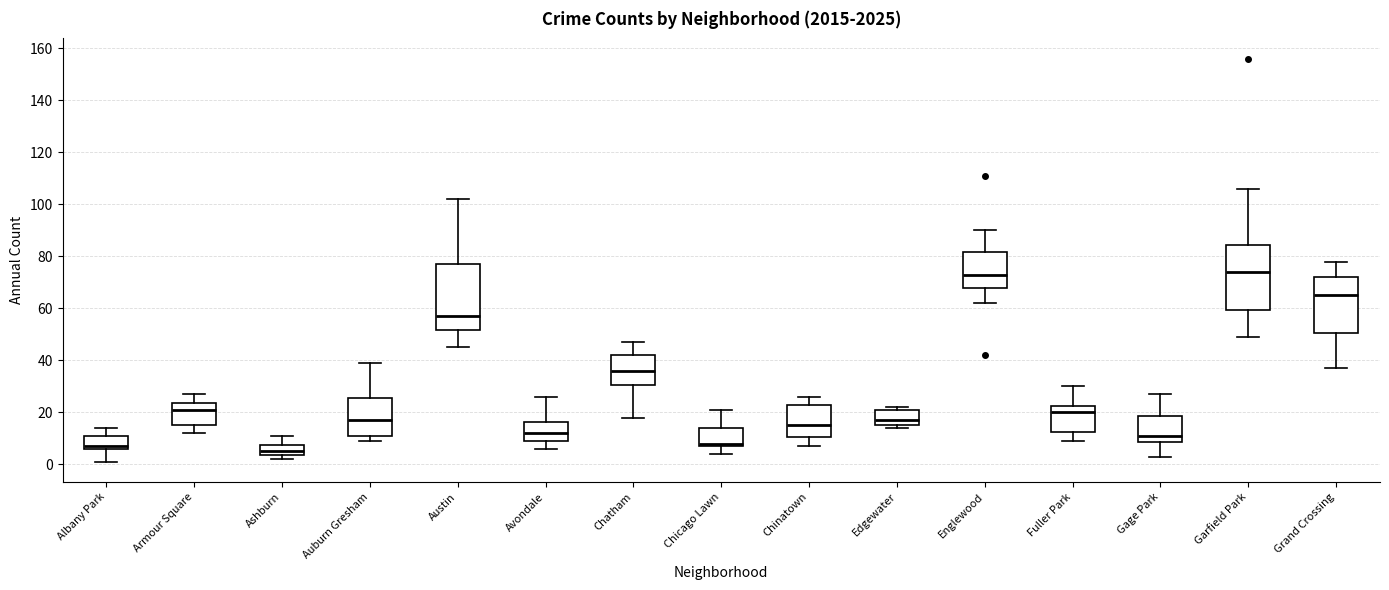

Reading left to right, transcribe this box plot: for each box, give where its median line is, the range the box spans, and where its two whiskers end, as read against the y-axis. The values are not printed on the chart, so give them approximately, as read against the axis.

Albany Park: median 8, box 6 to 12, whiskers 2 to 14
Armour Square: median 22, box 16 to 24, whiskers 12 to 28
Ashburn: median 6, box 4 to 8, whiskers 2 to 12
Auburn Gresham: median 18, box 12 to 26, whiskers 10 to 40
Austin: median 58, box 52 to 78, whiskers 46 to 102
Avondale: median 12, box 10 to 16, whiskers 6 to 26
Chatham: median 36, box 30 to 42, whiskers 18 to 48
Chicago Lawn: median 8 (just above the box's lower edge), box 8 to 14, whiskers 4 to 22
Chinatown: median 16, box 10 to 24, whiskers 8 to 26
Edgewater: median 18, box 16 to 22, whiskers 14 to 22 (just above the box's upper edge)
Englewood: median 74, box 68 to 82, whiskers 62 to 90
Fuller Park: median 20, box 12 to 22, whiskers 10 to 30
Gage Park: median 12, box 8 to 18, whiskers 4 to 28
Garfield Park: median 74, box 60 to 84, whiskers 50 to 106
Grand Crossing: median 66, box 50 to 72, whiskers 38 to 78